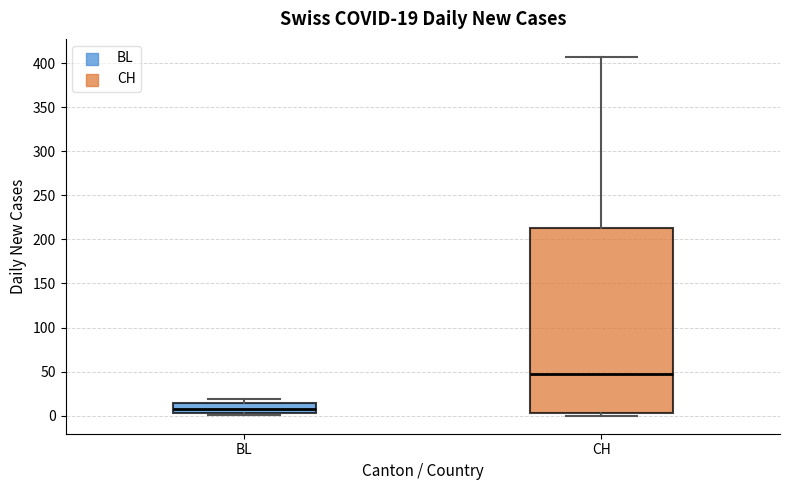

Which box's median line is the highest?

CH